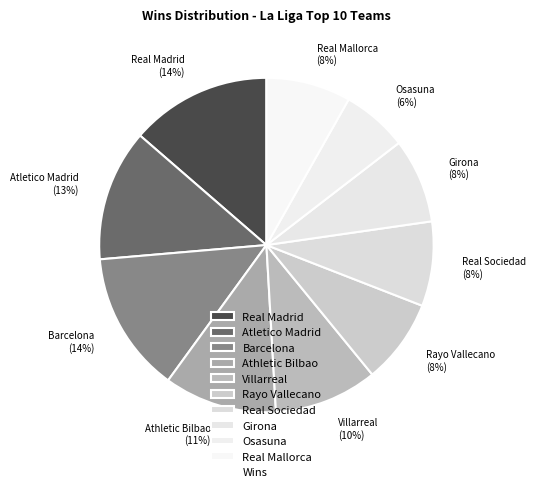

To the nearest percent, what is the average slice percentage?

10%